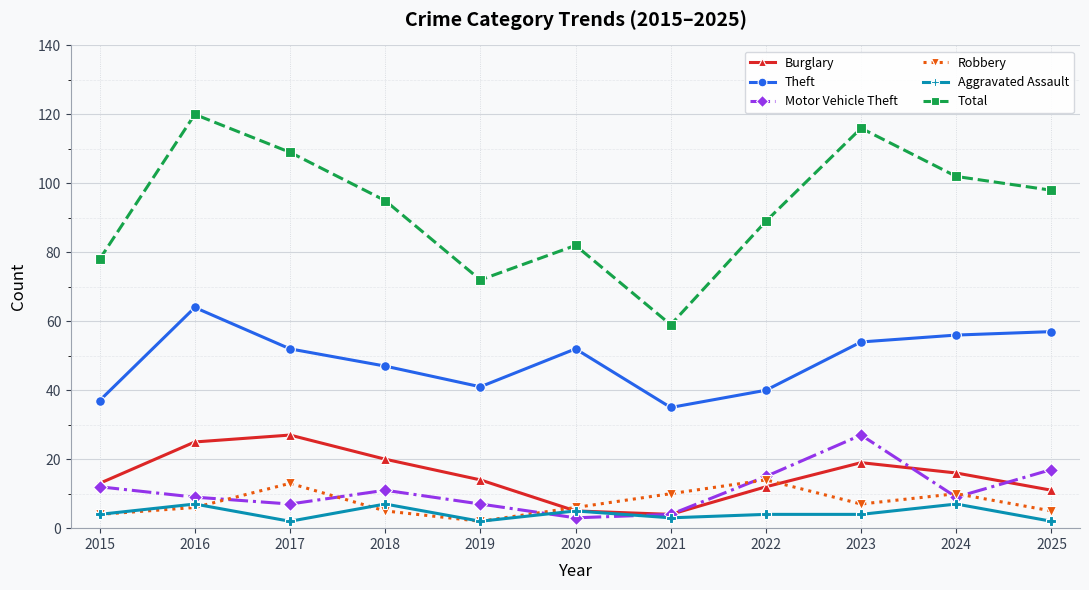

What is the approximate value of Robbery at 2024?

10